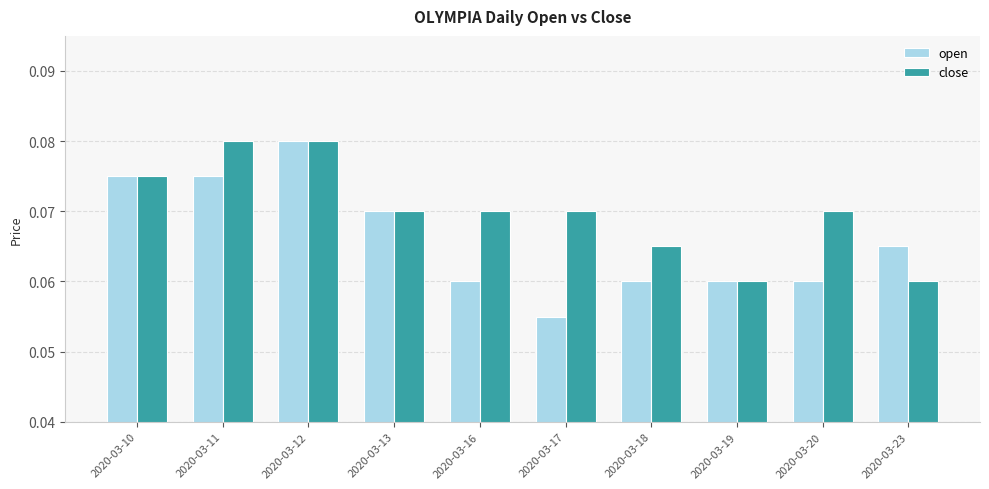

How many groups of bars are there?

10